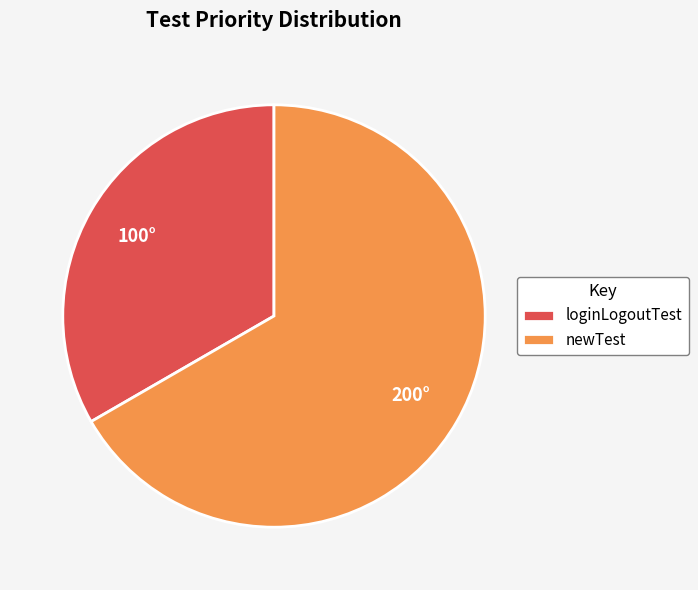

Count the number of slices in the pie.

2